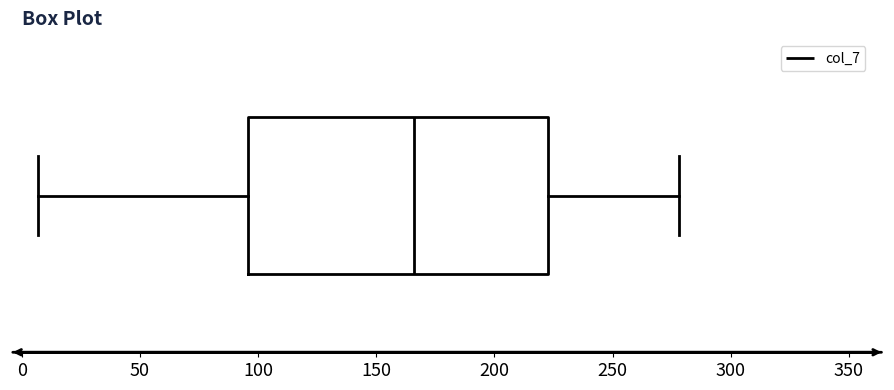

Where does the right whisker of the box end on the x-axis? The values are not printed on the chart, so give them approximately, as read against the axis.

280